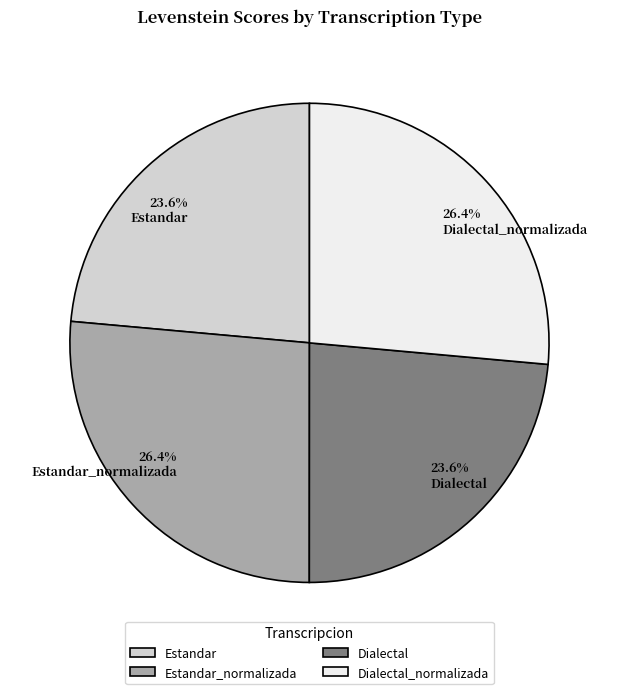

To the nearest percent, what portion does Dialectal_normalizada represent?

26%